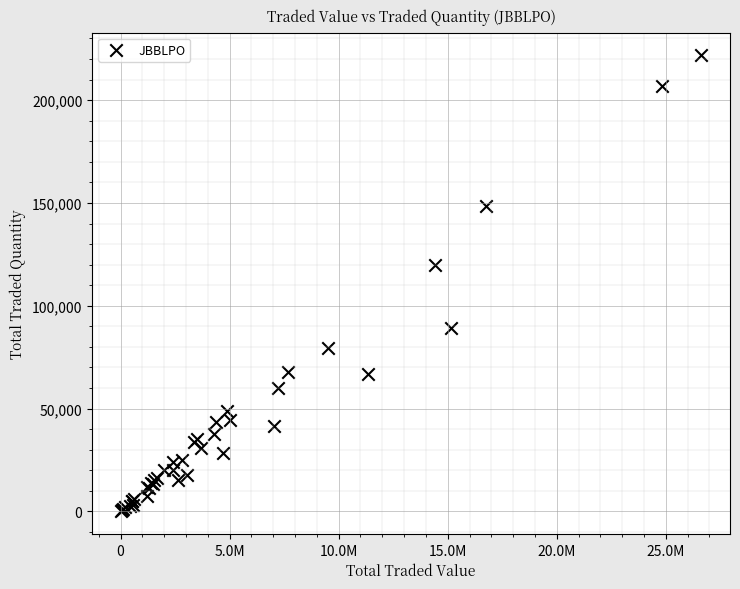

What Y value in the scatter plot is closest to 110995?

120000